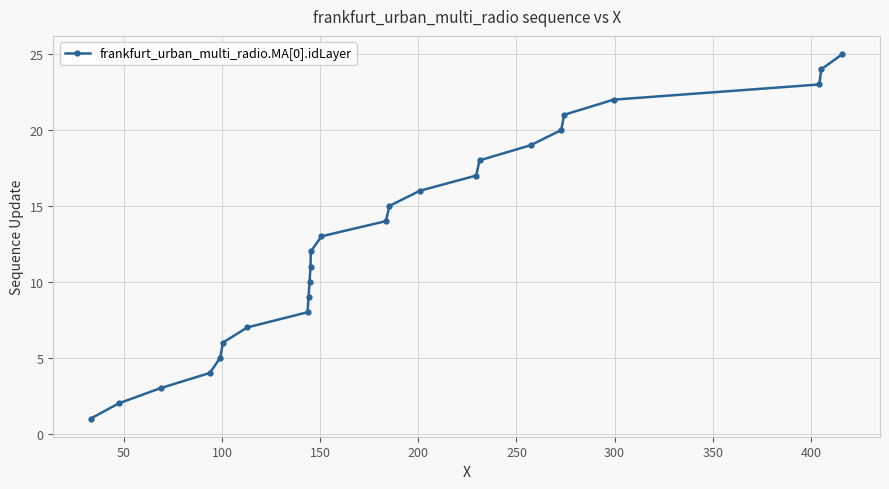

What is the difference between the maximum and minimum values?

24